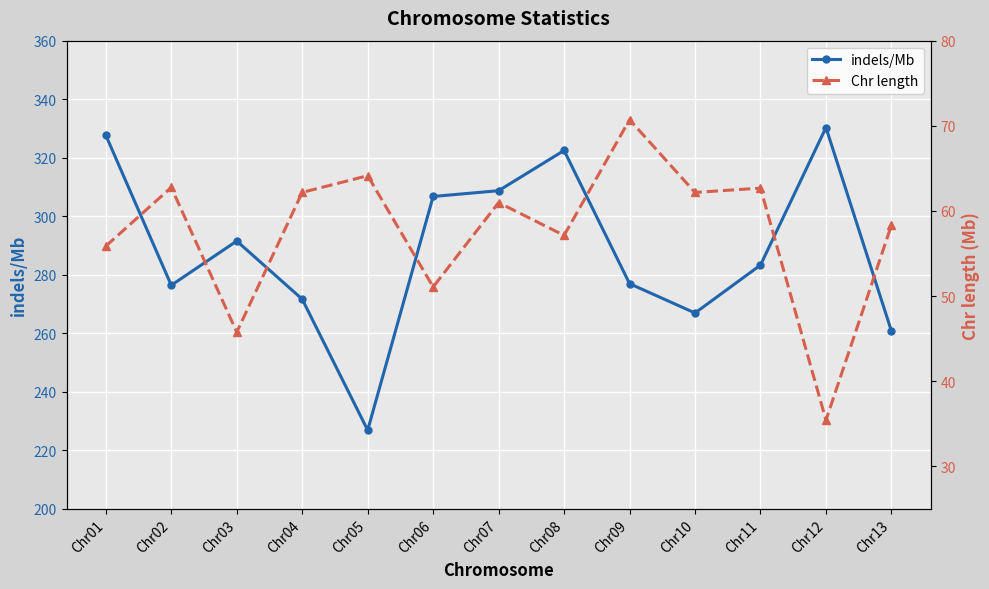

What is the value of the indels/Mb point at the 2nd from the left?

276.4